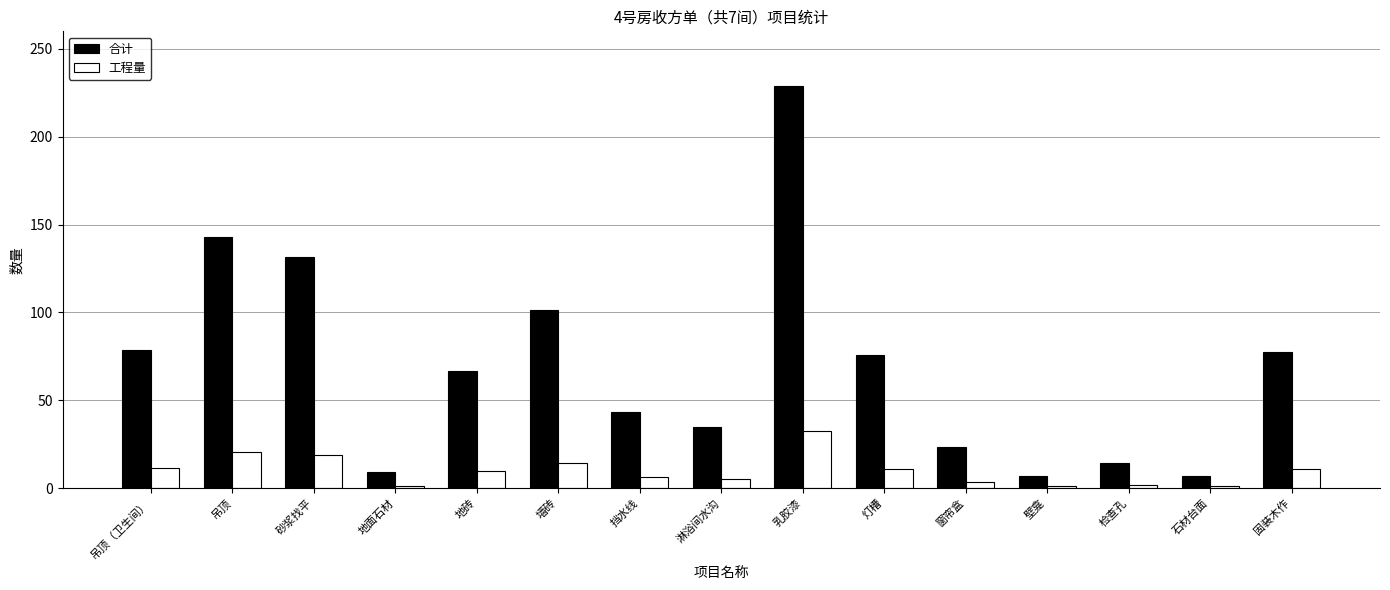

Which series has the largest total across all categories?

合计